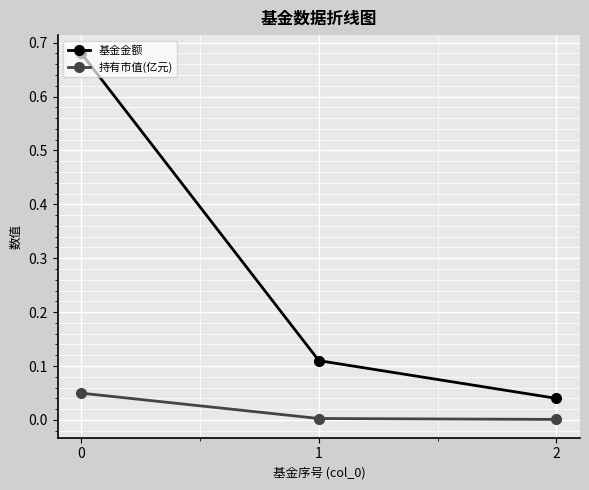

What is the sum of all 基金金额 values?

0.8